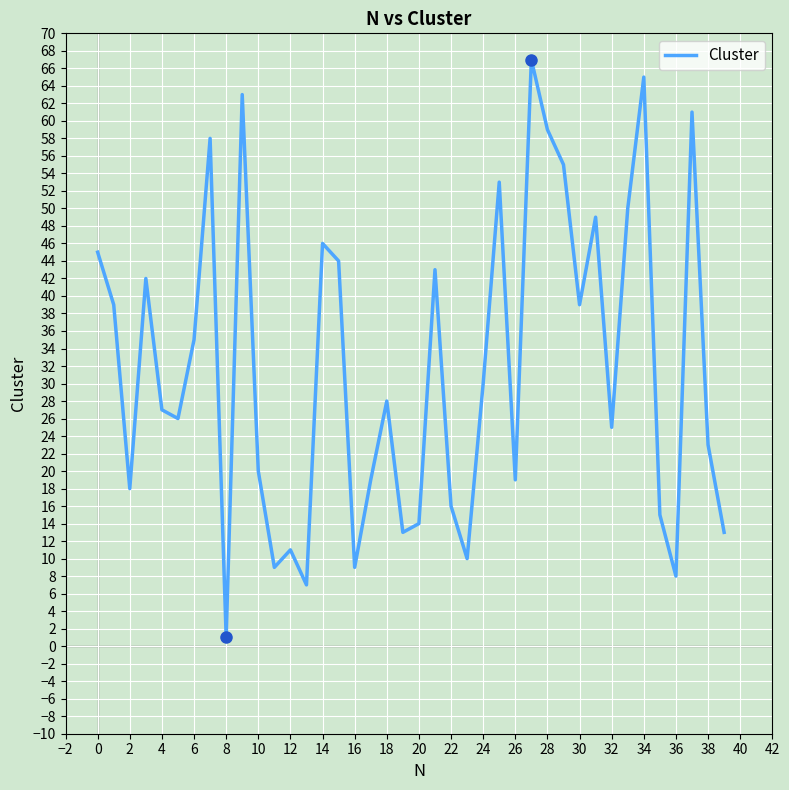

What is the maximum value shown in the chart?

67